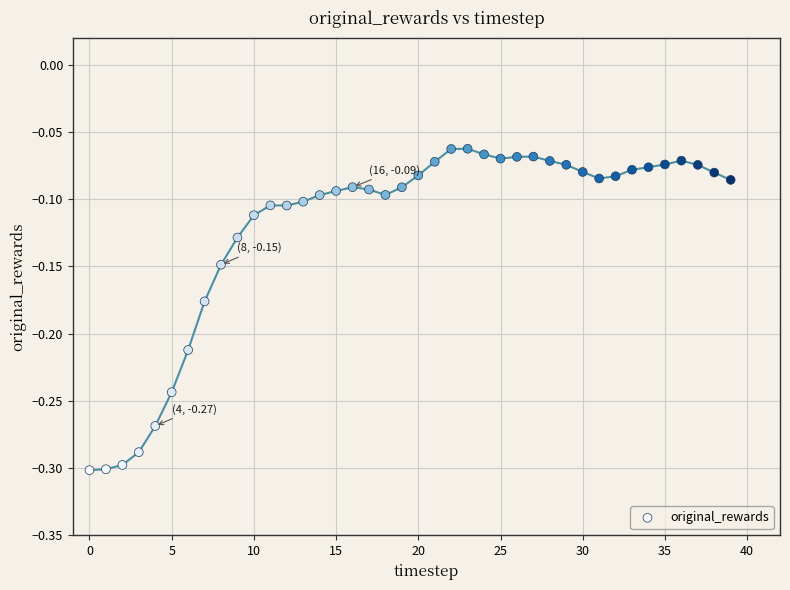

How many points are shown in the scatter plot?

40